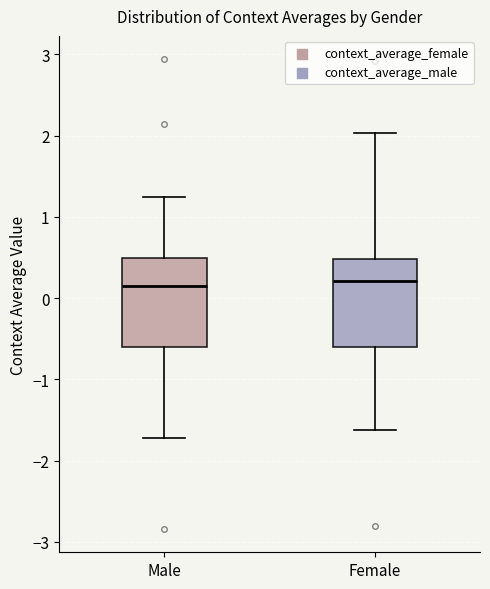

Reading left to right, transcribe this box plot: for each box, give where its median line is, the range the box spans, and where its two whiskers end, as read against the y-axis. The values are not printed on the chart, so give them approximately, as read against the axis.

Male: median 0.1, box -0.6 to 0.5, whiskers -1.7 to 1.2
Female: median 0.2, box -0.6 to 0.5, whiskers -1.6 to 2.0